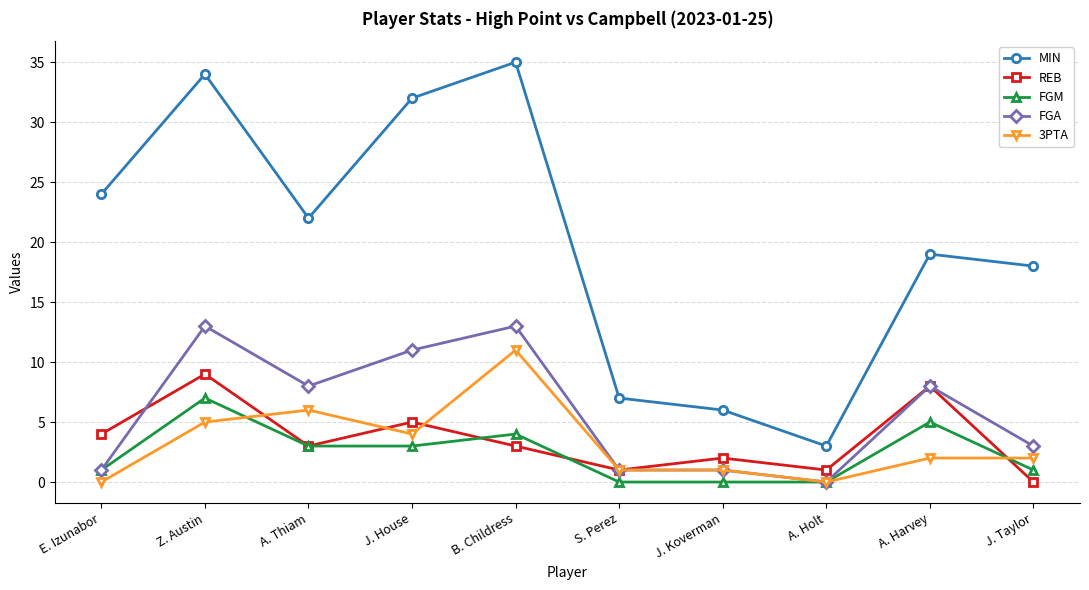

What is the difference between the maximum and second lowest values in the 3PTA series?

11